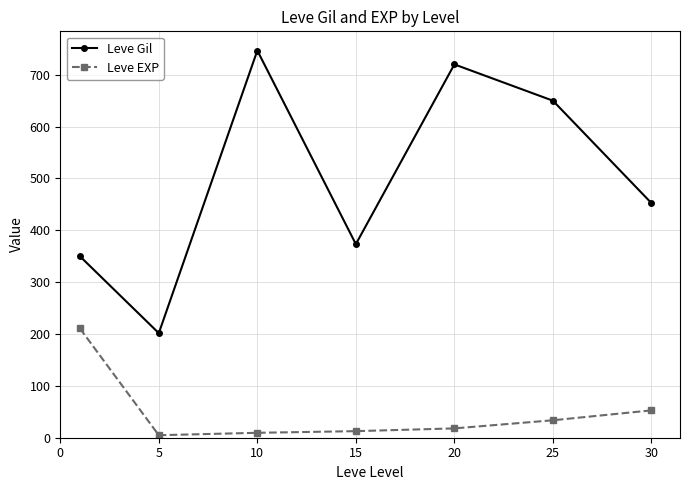

Rank the series by their average value, from lowest to highest.

Leve EXP, Leve Gil